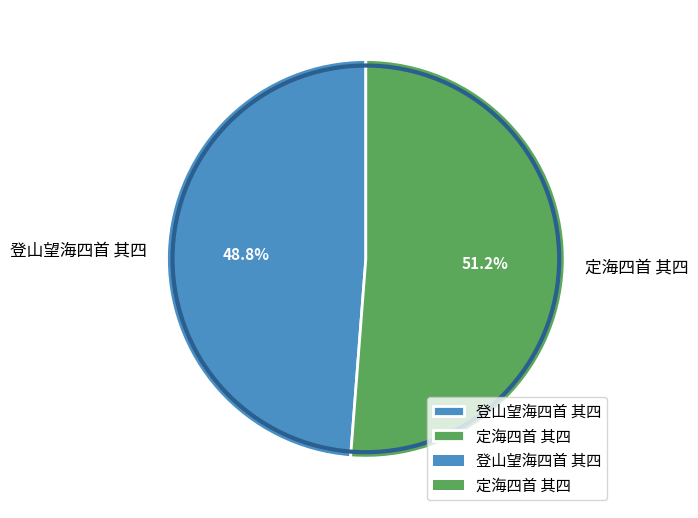

What percentage is the 登山望海四首 其四 slice, to the nearest percent?

49%